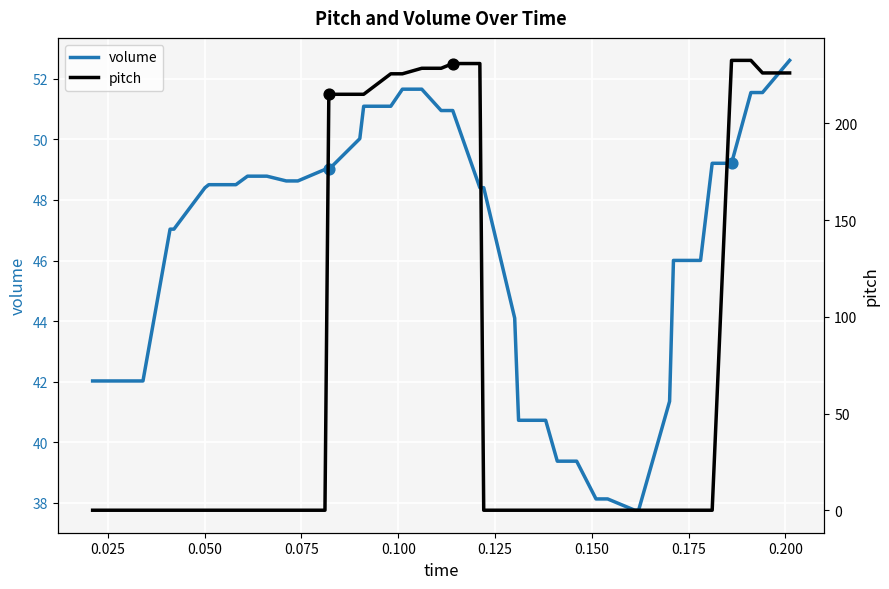

What are all the series names shown in the legend?

volume, pitch